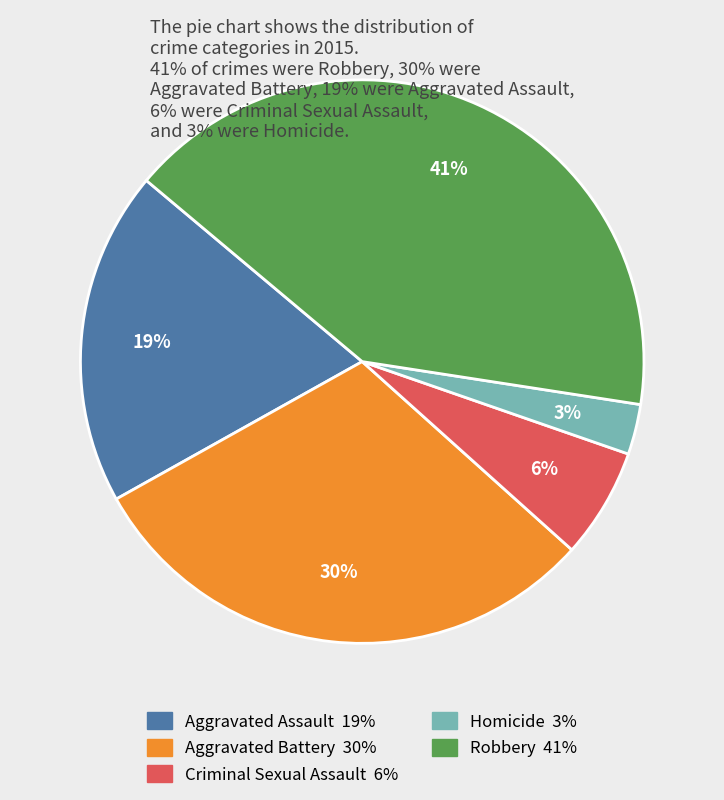

Between Aggravated Battery and Robbery, which is larger?

Robbery